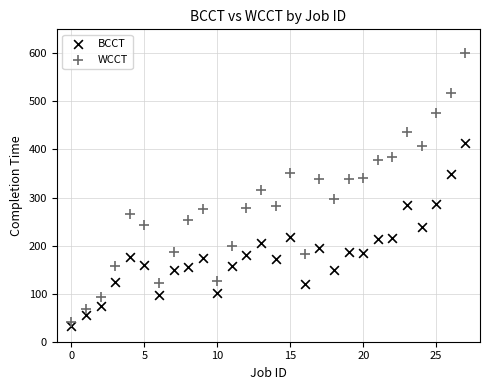

What are all the series names shown in the legend?

BCCT, WCCT